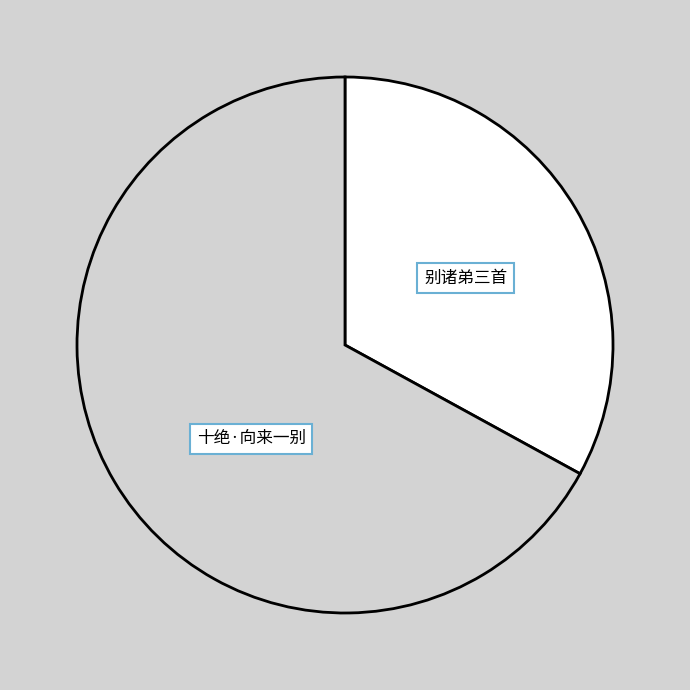

Is there a majority slice in this chart?

Yes